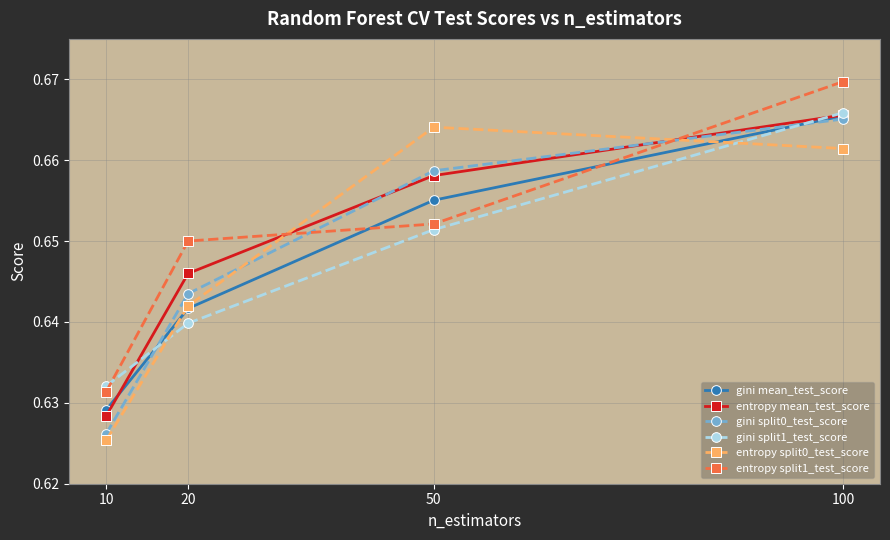

What are all the series names shown in the legend?

gini mean_test_score, entropy mean_test_score, gini split0_test_score, gini split1_test_score, entropy split0_test_score, entropy split1_test_score